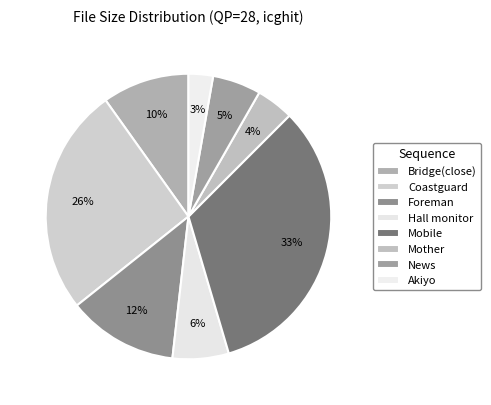

Is it true that Akiyo is 1% of the pie?

False